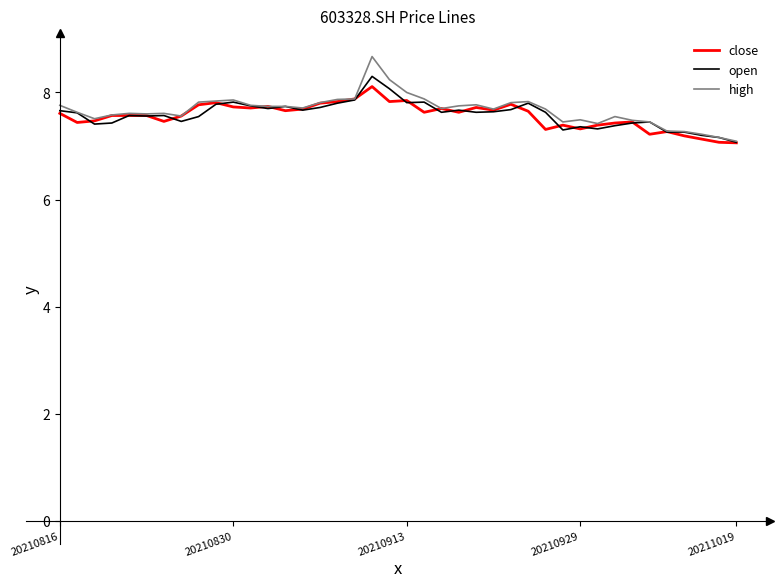

What is the minimum value shown in the chart?

7.1